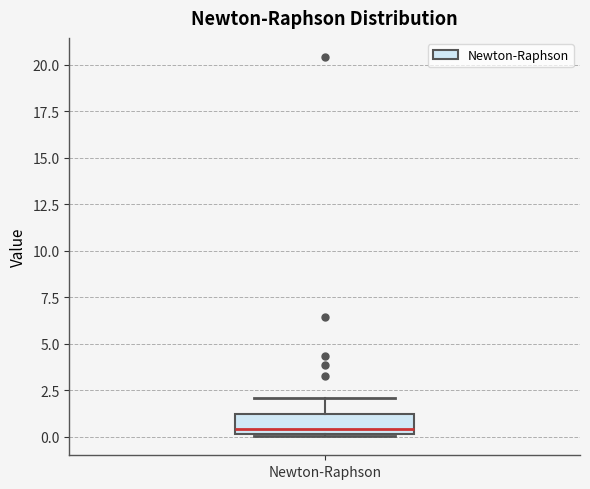

Transcribe this box plot: give where the median line is, the range the box spans, and where the two whiskers end, as read against the y-axis. The values are not printed on the chart, so give them approximately, as read against the axis.

median 0.5, box 0.0 to 1.0, whiskers 0.0 to 2.0